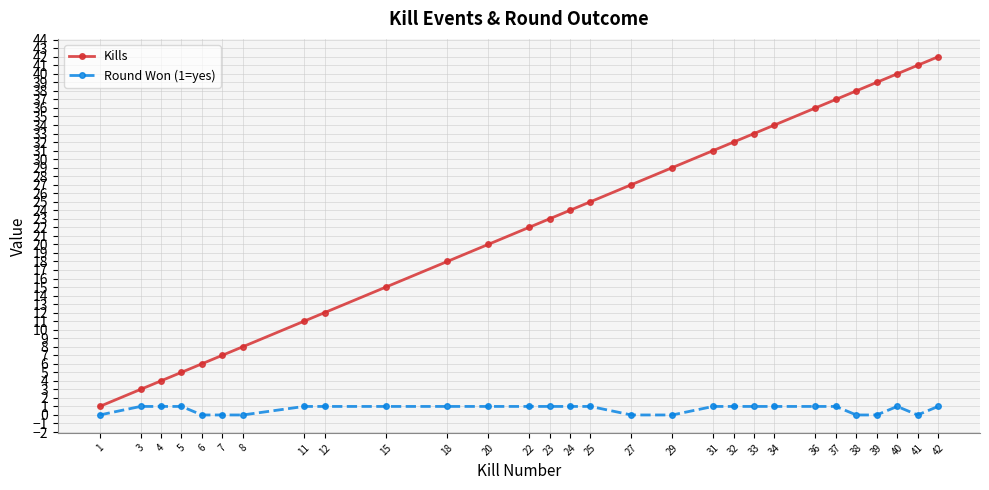

What are all the series names shown in the legend?

Kills, Round Won (1=yes)